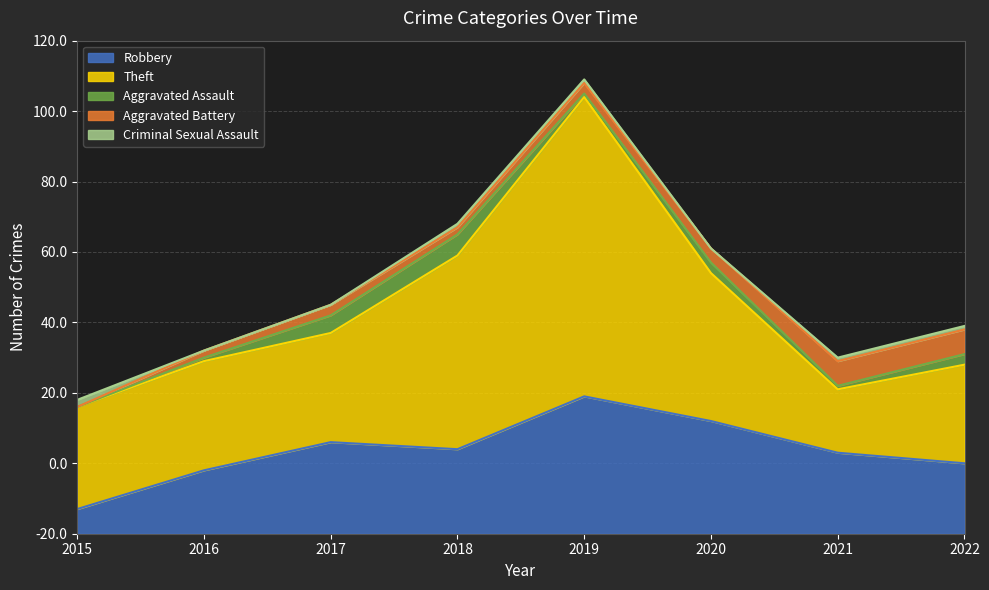

How many data points in Aggravated Battery are less than 3?

3